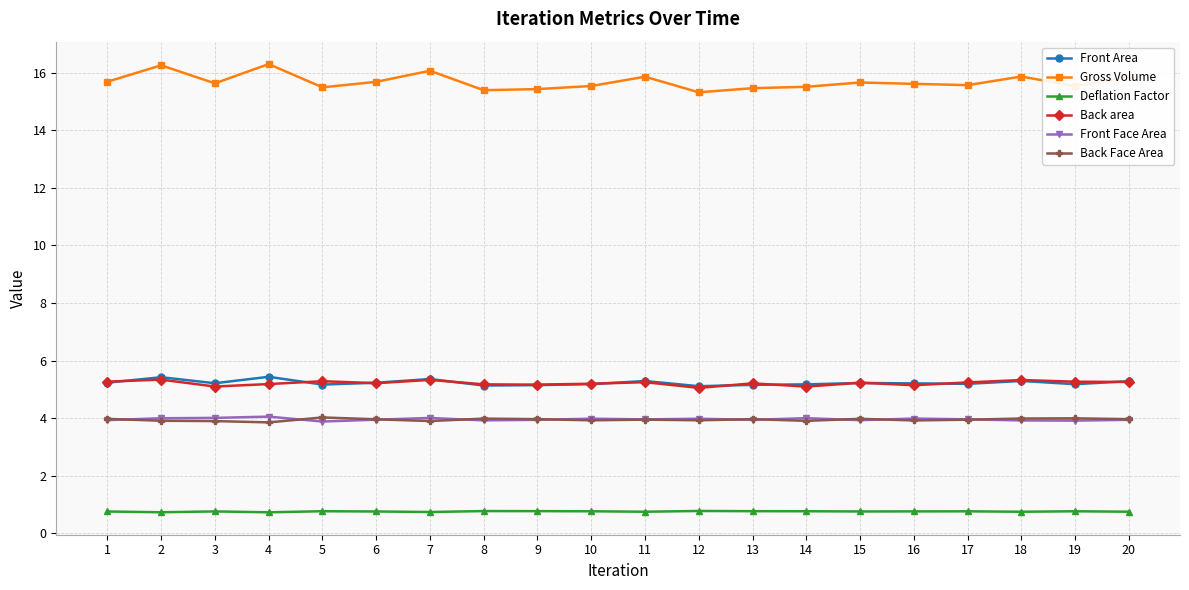

True or false: Gross Volume and Back area intersect in this chart.

False